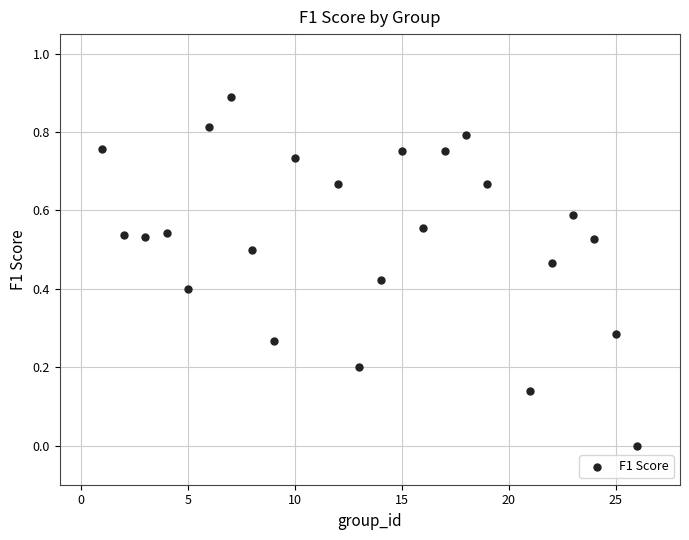

What is the range of X values (max minus min)?

25.0